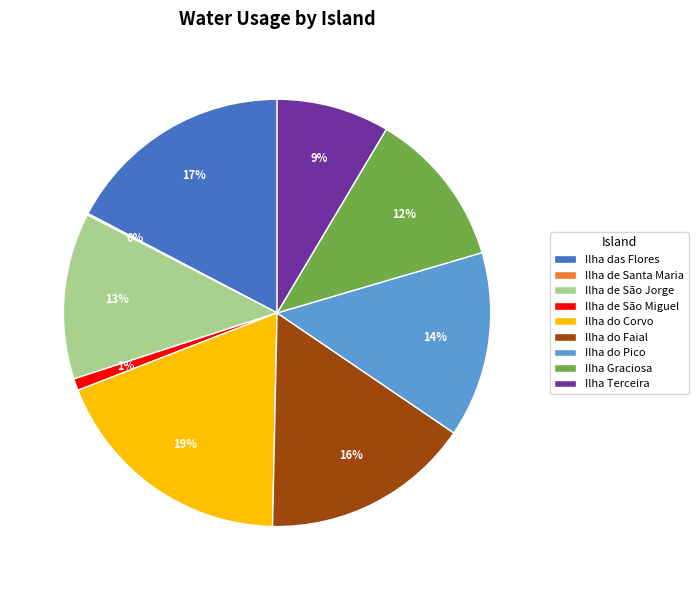

Approximately how many times larger is the value at Ilha das Flores compared to Ilha do Faial?

1.1